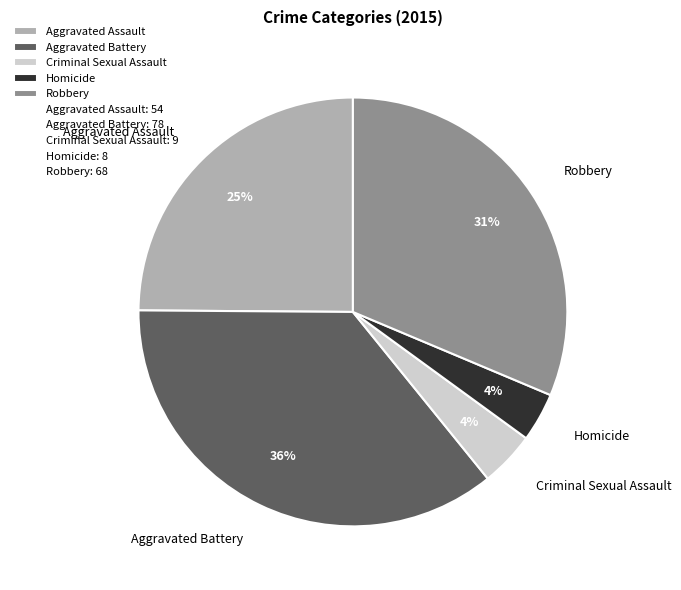

To the nearest percent, what is the difference between the largest and smallest slice percentages?

32%